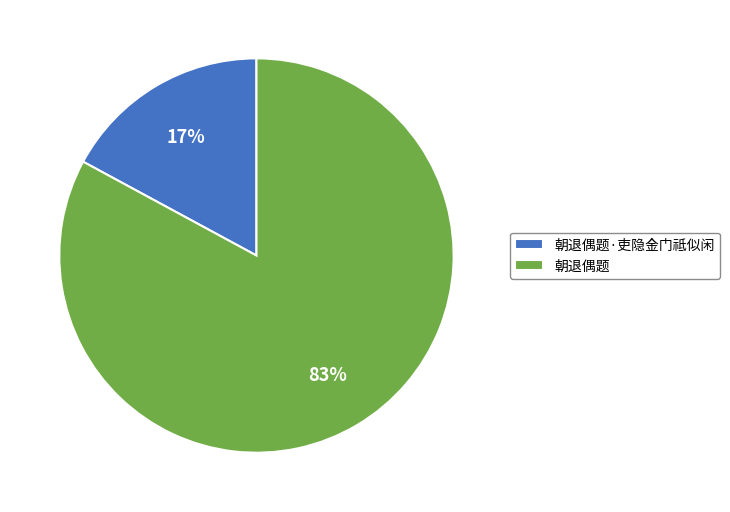

Which has a higher value, 朝退偶题 or 朝退偶题·吏隐金门祗似闲?

朝退偶题